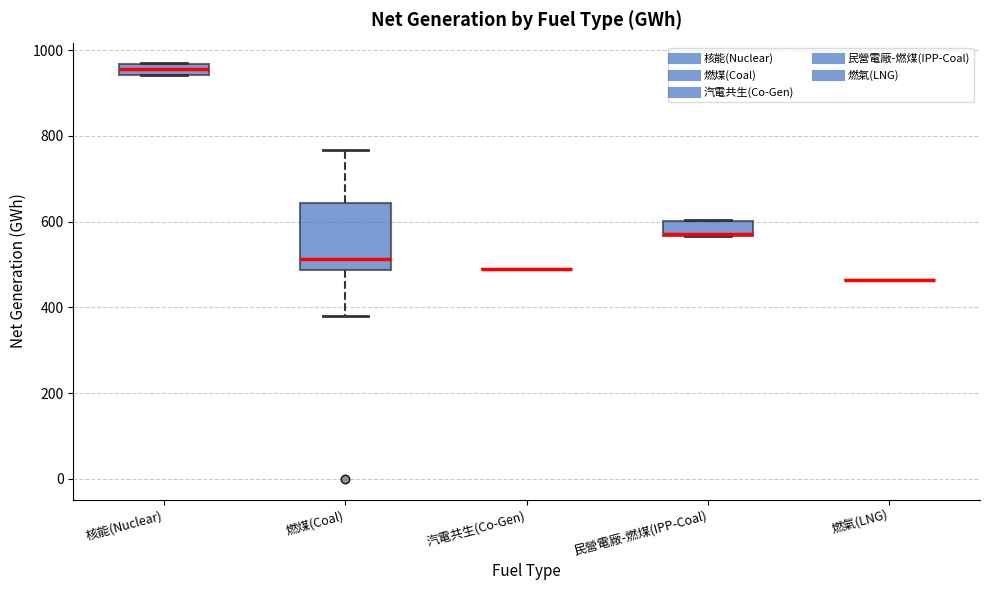

Comparing the boxes themselves (not the whiskers), which one is the tallest?

燃煤(Coal)